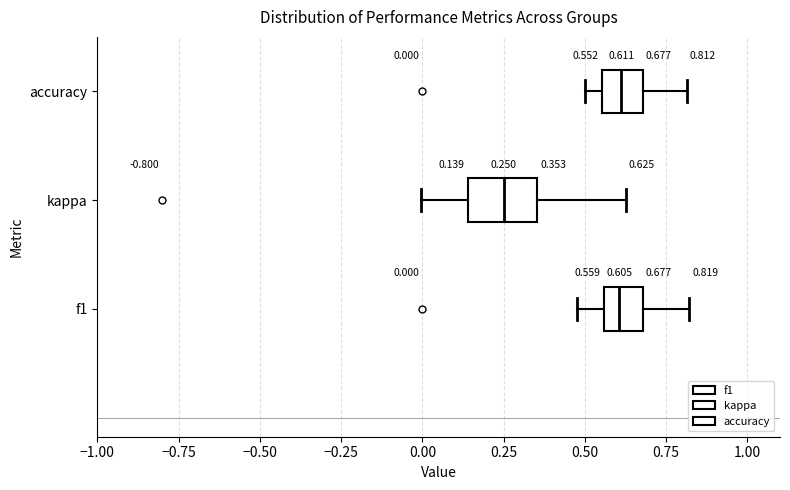

Which box is the widest, from its left edge to its right edge?

kappa